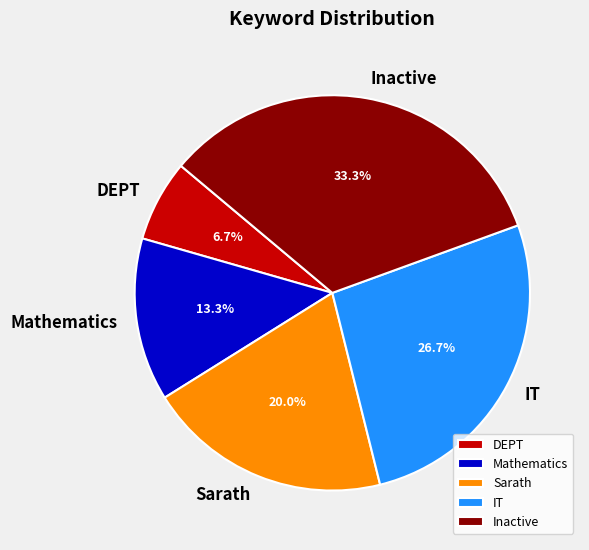

What portion of the pie excludes Mathematics?

86.7%